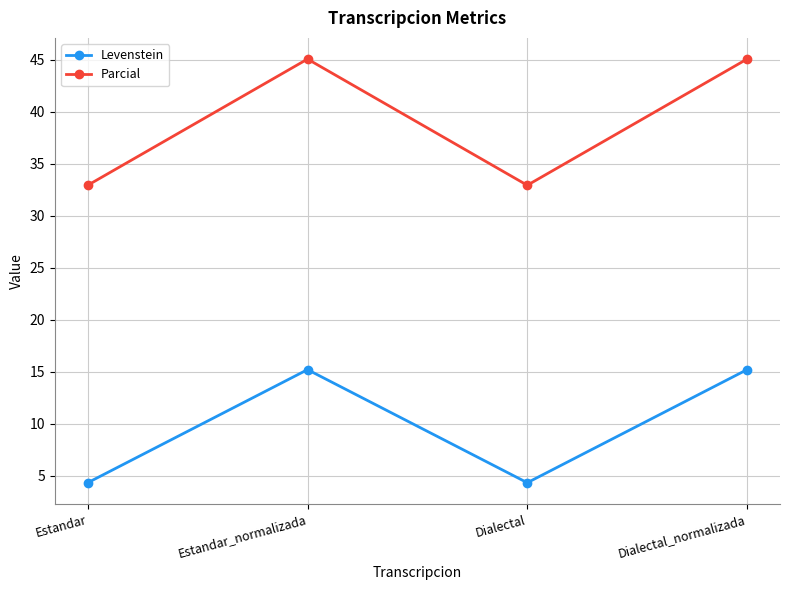

List the series in order of their overall mean, lowest first.

Levenstein, Parcial